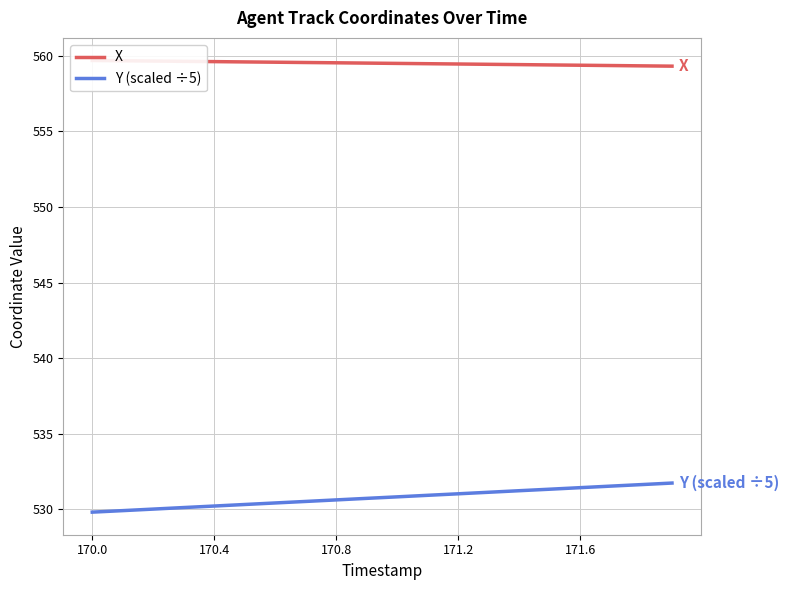

True or false: Y (scaled ÷5) and X intersect in this chart.

False